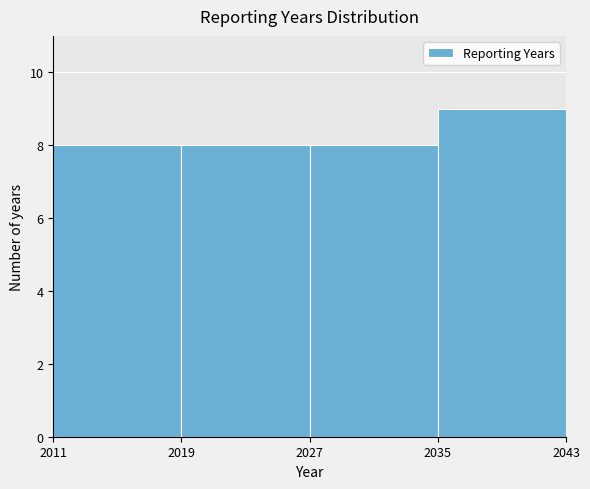

What is the height of the bar covering 2019 to 2027 on the x-axis? The values are not printed on the chart, so give them approximately, as read against the axis.

8